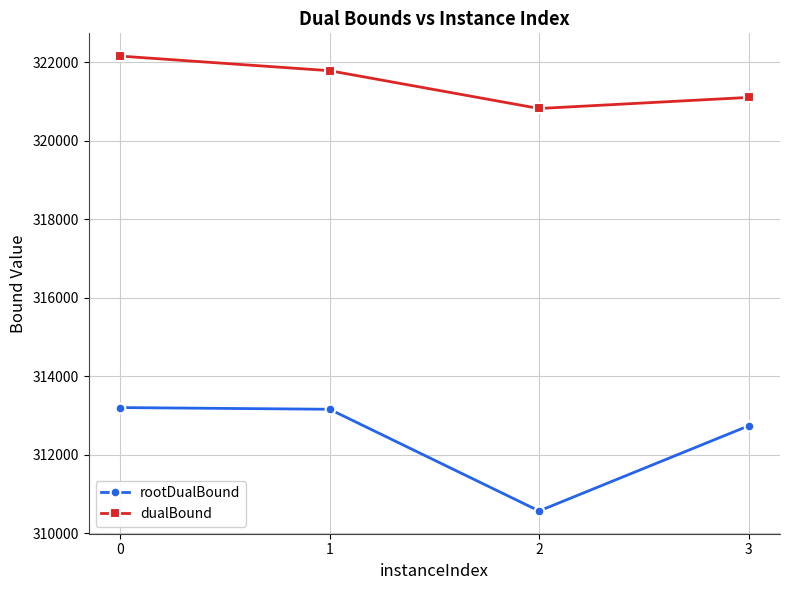

At which category does the chart reach its minimum across all series?

2